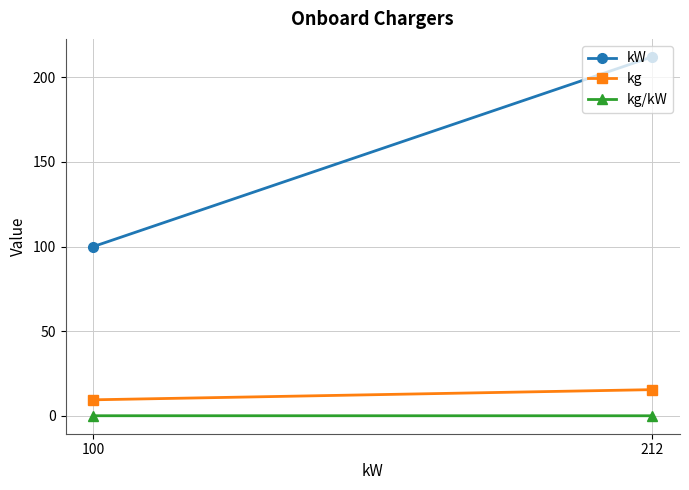

List the series in order of their peak value, highest first.

kW, kg, kg/kW